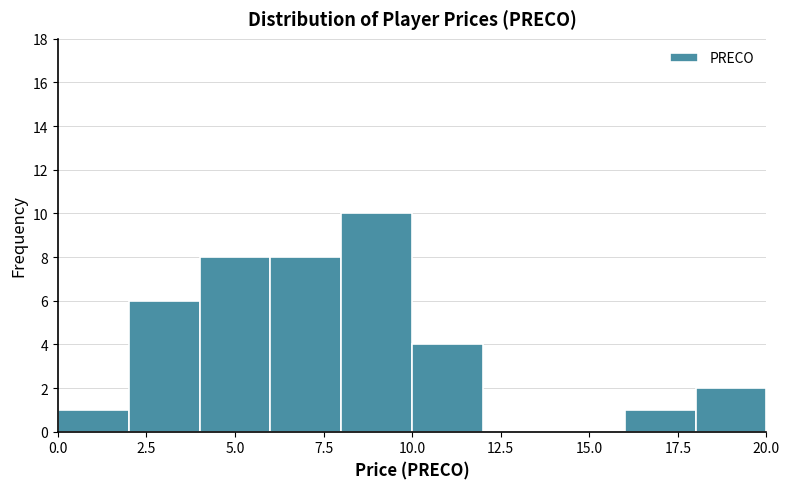

How tall is the bar that spans 2 to 4 on the x-axis? The values are not printed on the chart, so give them approximately, as read against the axis.

6